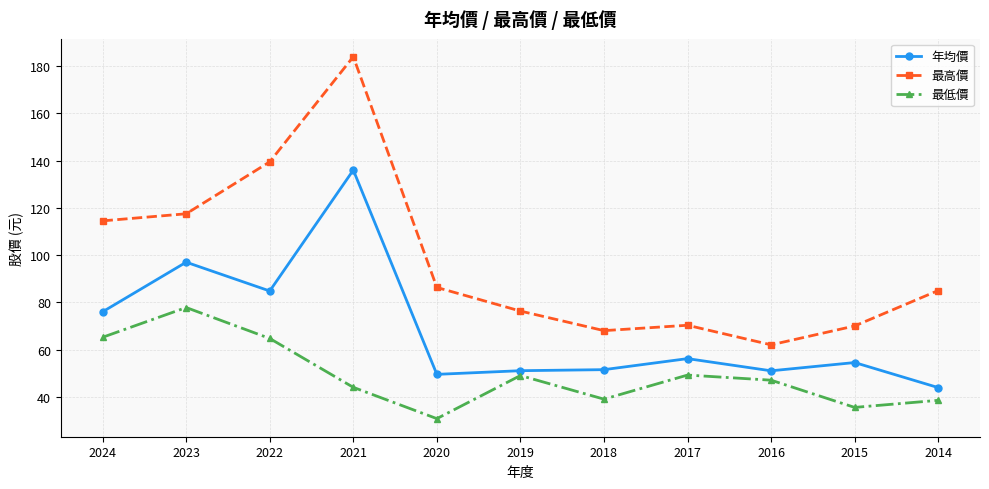

True or false: 年均價 and 最低價 cross at least once.

False